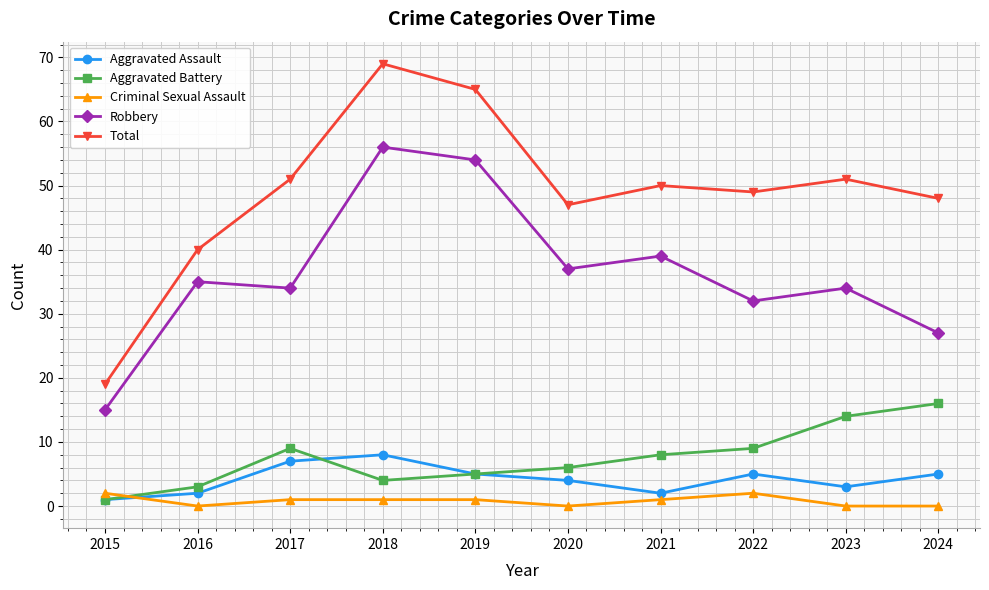

Rank the series by their maximum value, from highest to lowest.

Total, Robbery, Aggravated Battery, Aggravated Assault, Criminal Sexual Assault